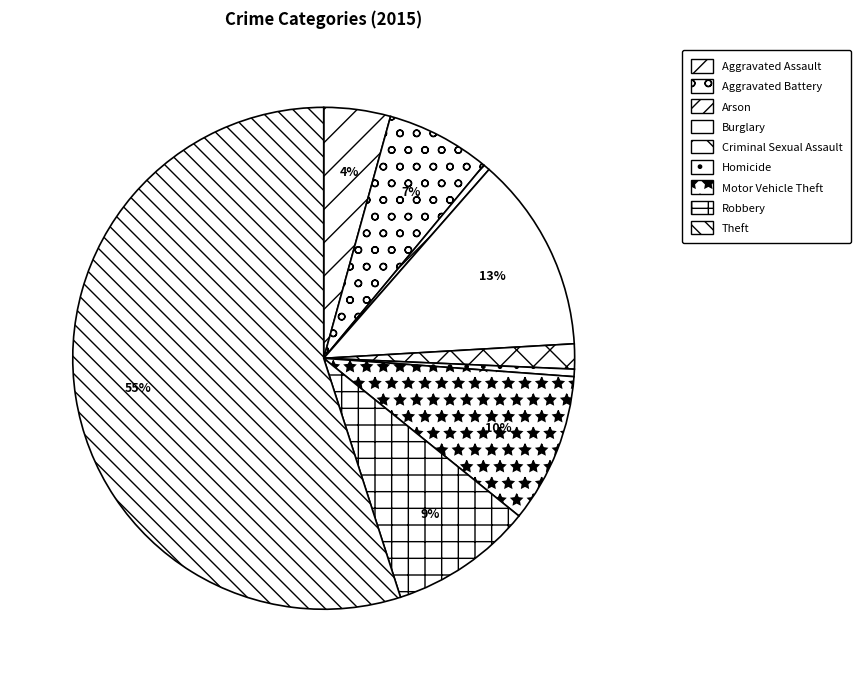

Does Theft represent more than half of the total?

Yes